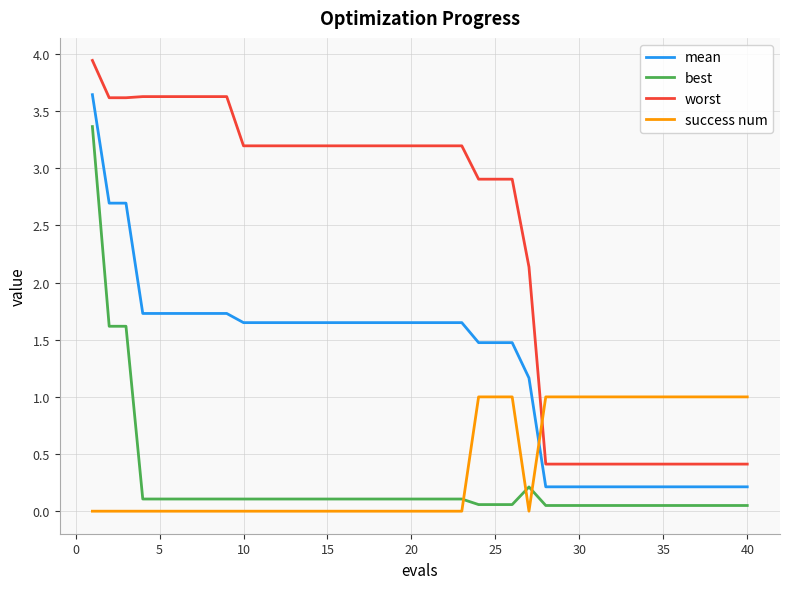

After their last crossing, which series has the higher values: mean or success num?

success num